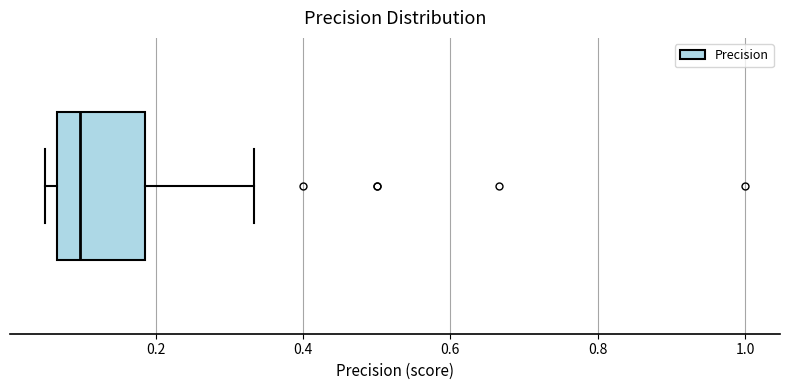

Read this box plot against the x-axis: the position of the median line, the range covered by the box, and the ends of both whiskers. The values are not printed on the chart, so give them approximately, as read against the axis.

median 0.10, box 0.06 to 0.18, whiskers 0.06 (just left of the box's left edge) to 0.34